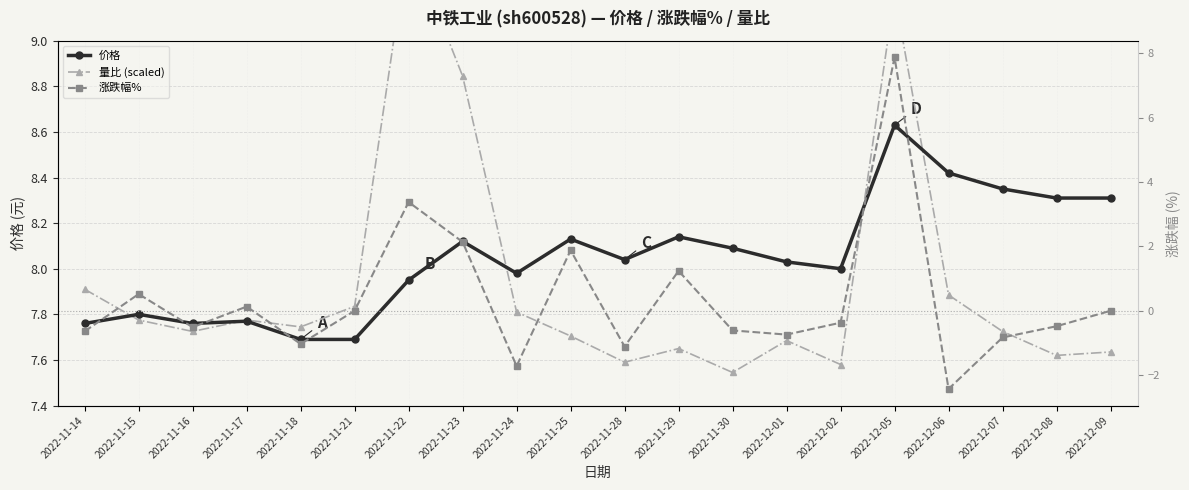

List the series in order of their peak value, lowest first.

涨跌幅%, 价格, 量比 (scaled)